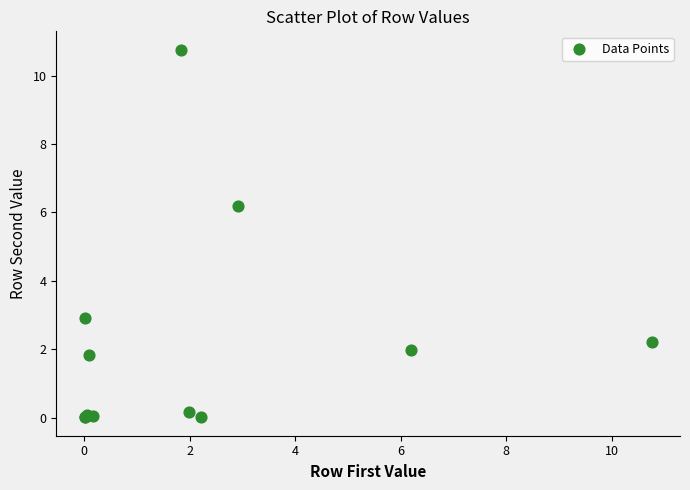

What Y value in the scatter plot is closest to 5?

6.2